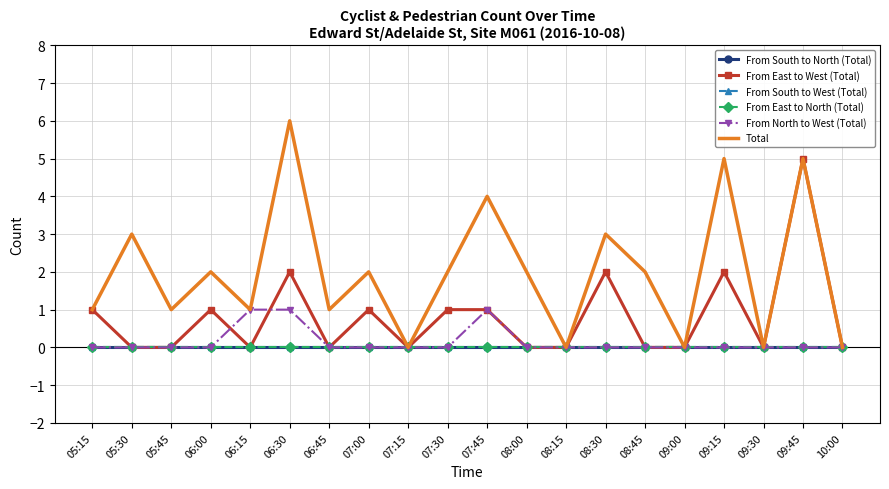

True or false: From South to West (Total) and Total cross at least once.

False